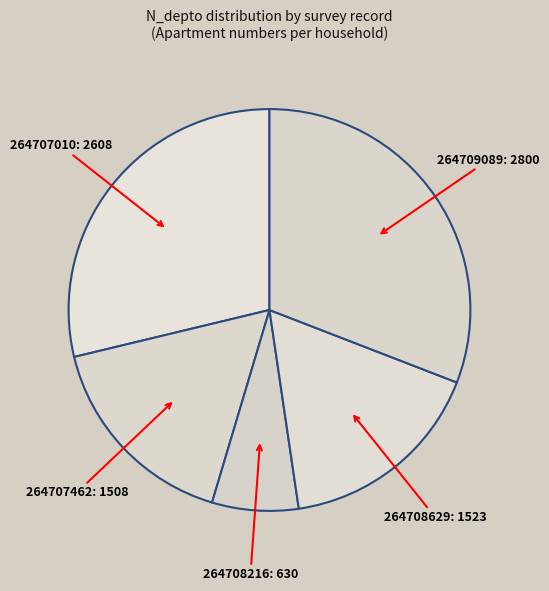

Does 264707010 account for over 50% of the chart?

No